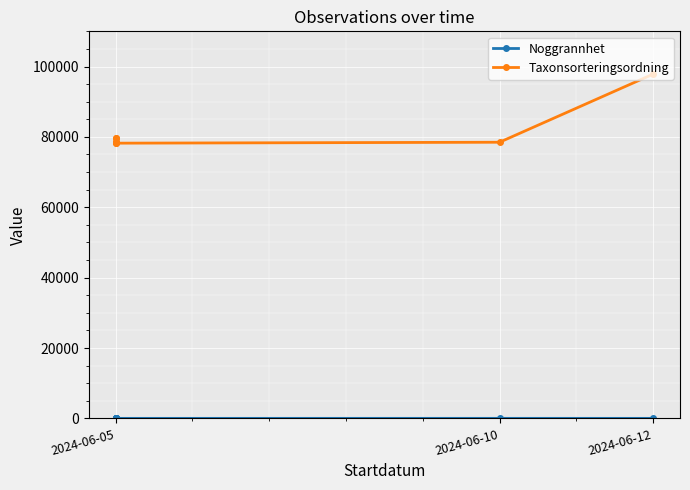

What is the value of the Noggrannhet point at the 5th from the left?

10